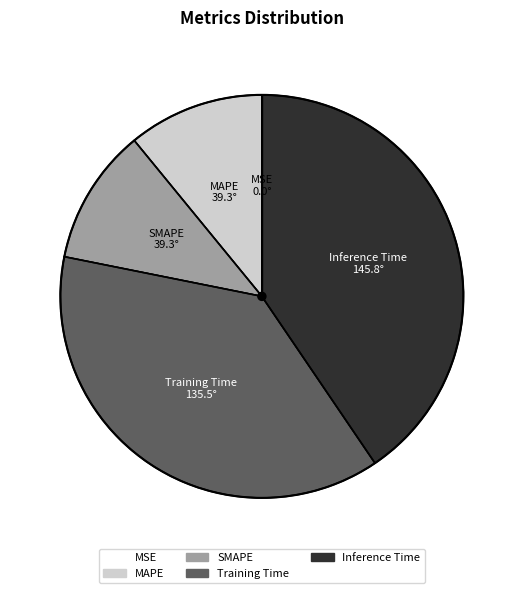

True or false: Training Time accounts for 46% of the total.

False